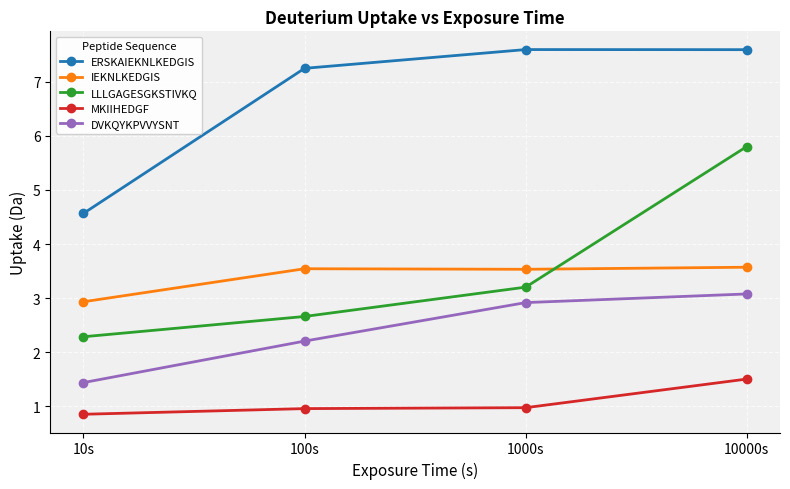

What is the total value across all series at 100s?

16.6